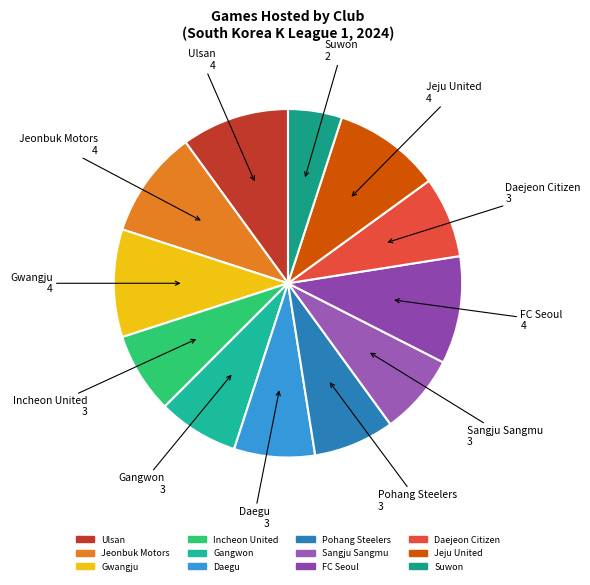

Which category has the smallest portion of the pie?

Suwon